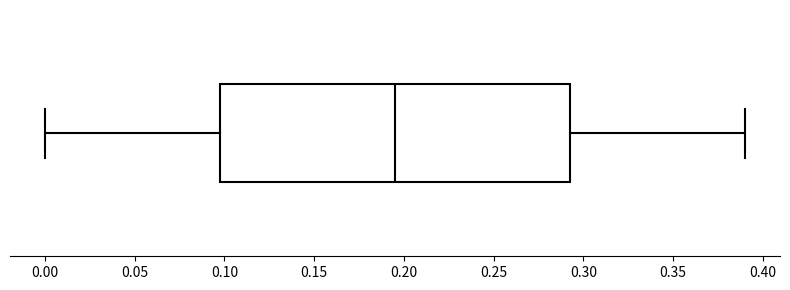

Where does the median line of the box sit on the x-axis? The values are not printed on the chart, so give them approximately, as read against the axis.

0.195